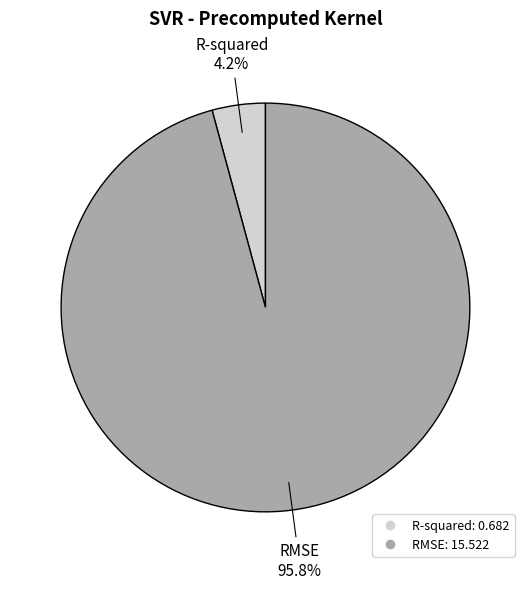

Count the number of slices in the pie.

2